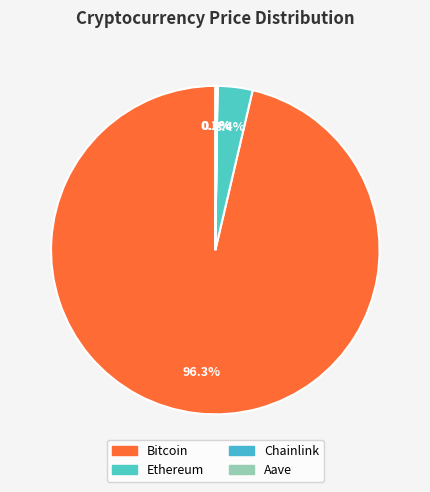

What is the majority slice?

Bitcoin